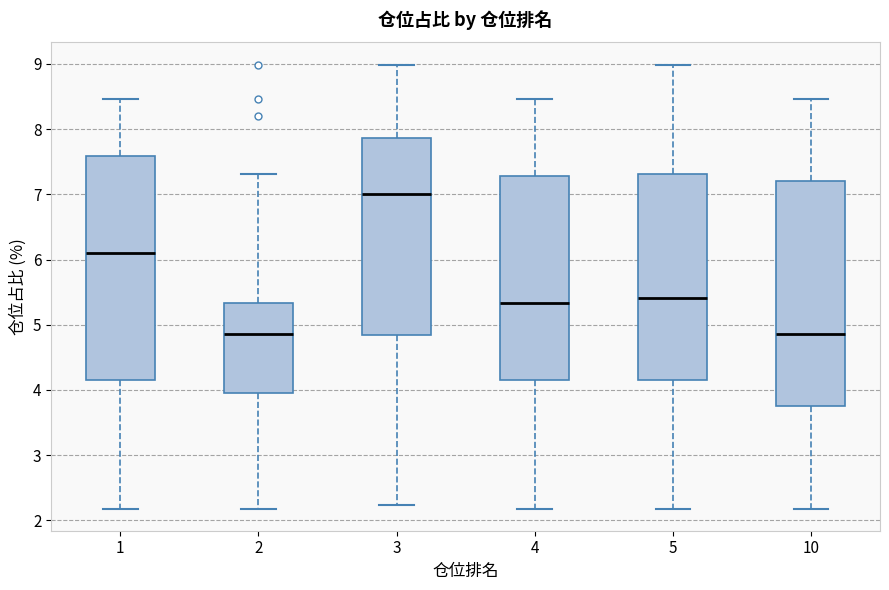

Reading left to right, read every box against the y-axis: the position of its median line, the range the box covers, and the ends of its whiskers. The values are not printed on the chart, so give them approximately, as read against the axis.

1: median 6.1, box 4.2 to 7.6, whiskers 2.2 to 8.5
2: median 4.9, box 4.0 to 5.3, whiskers 2.2 to 7.3
3: median 7.0, box 4.8 to 7.9, whiskers 2.2 to 9.0
4: median 5.3, box 4.2 to 7.3, whiskers 2.2 to 8.5
5: median 5.4, box 4.2 to 7.3, whiskers 2.2 to 9.0
10: median 4.9, box 3.8 to 7.2, whiskers 2.2 to 8.5